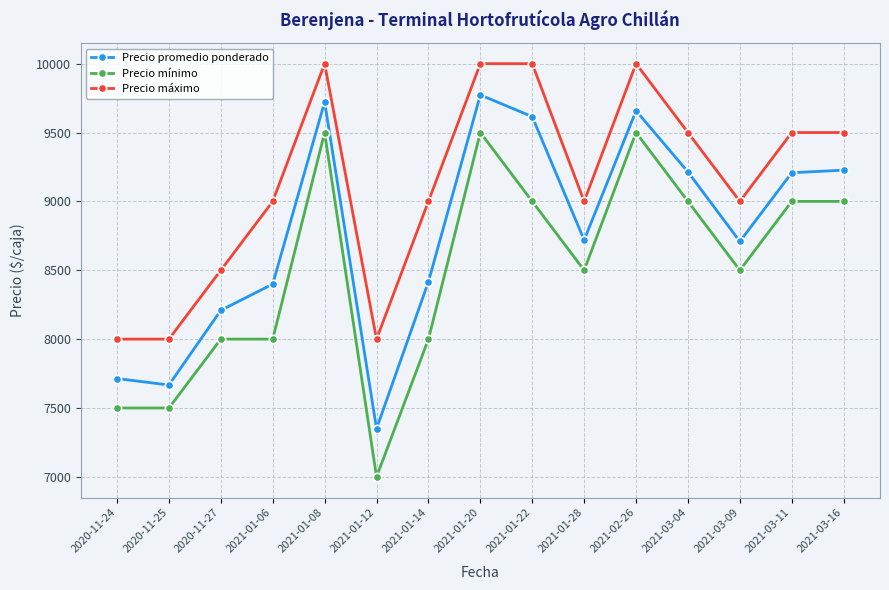

What is the greatest value displayed?

10000